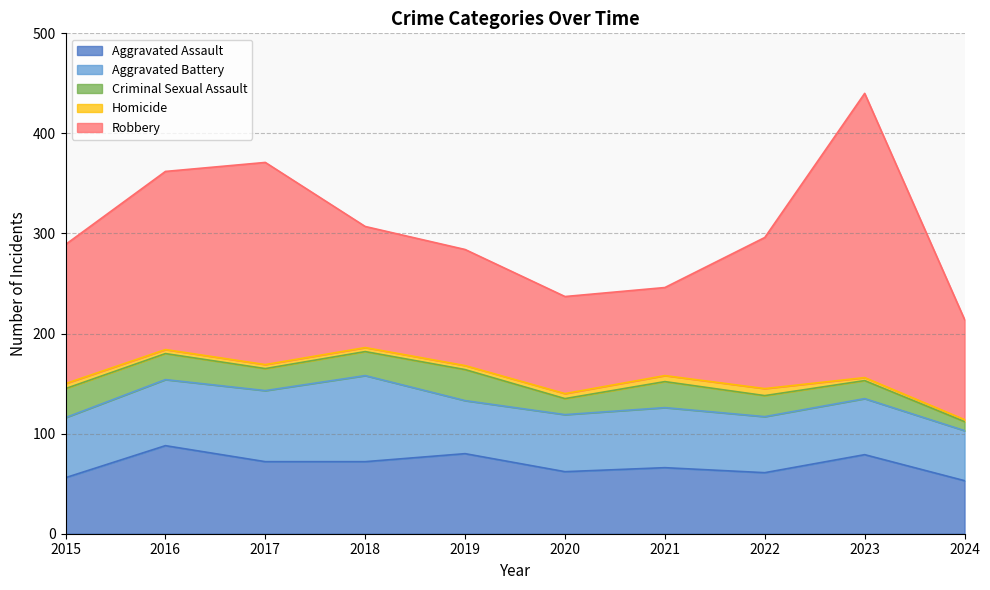

What is the minimum value for Aggravated Assault?

53